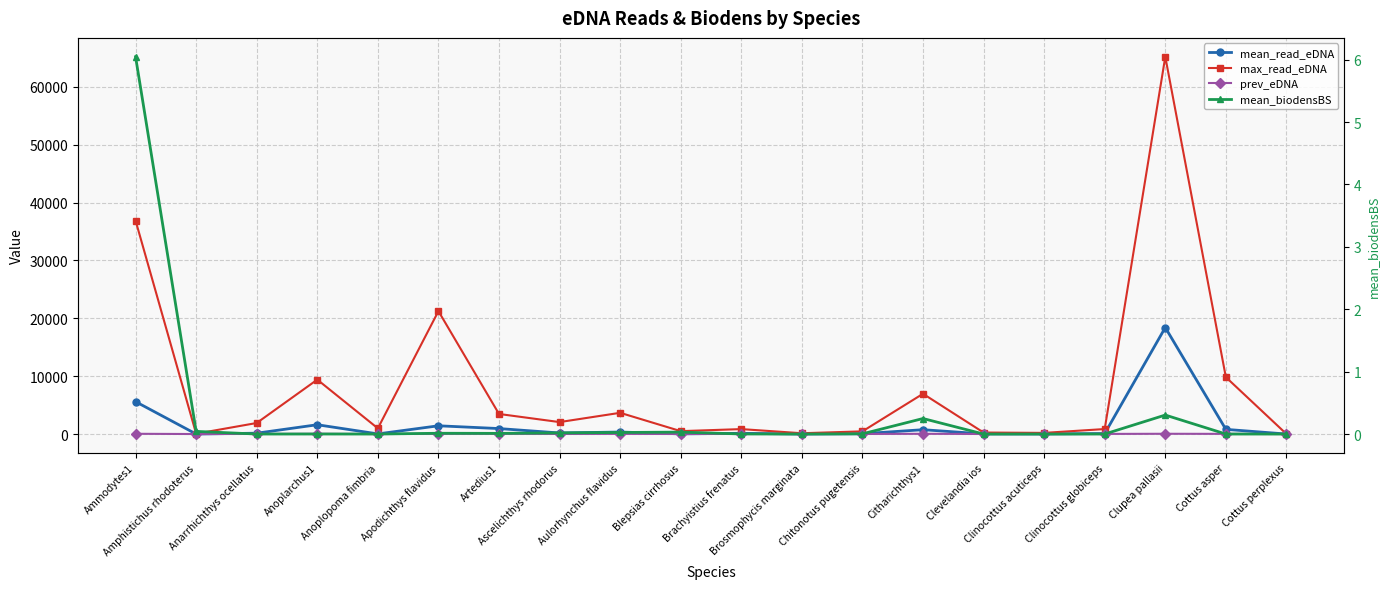

Count the number of categories in the chart.

20